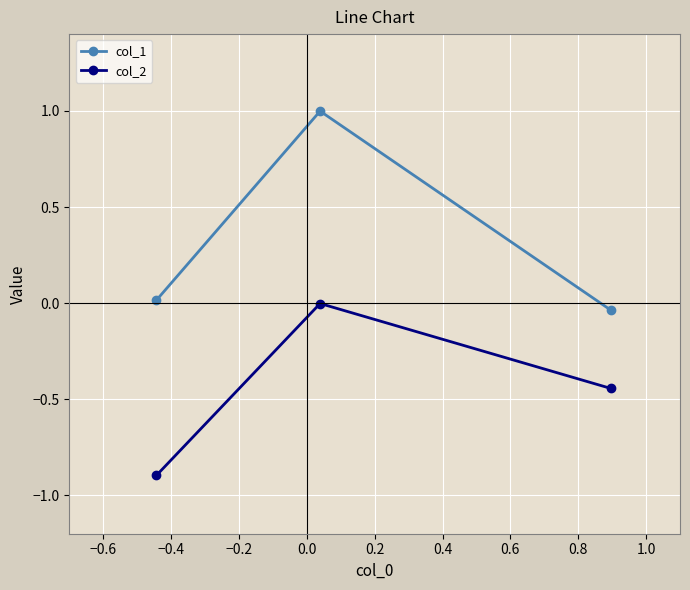

What is the difference between the maximum and minimum values in the col_2 series?

0.9